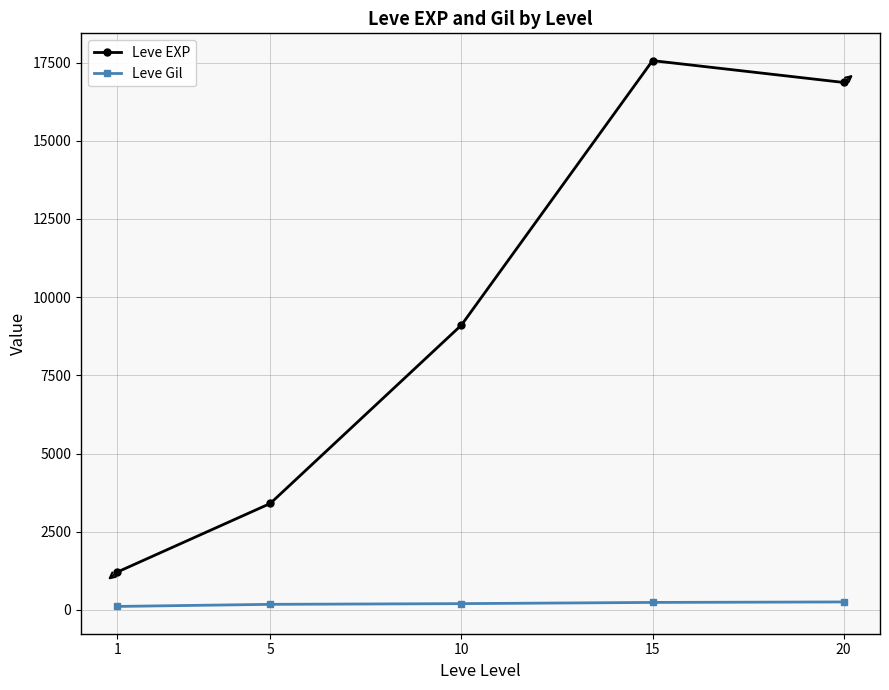

What is the maximum value shown in the chart?

17563.3